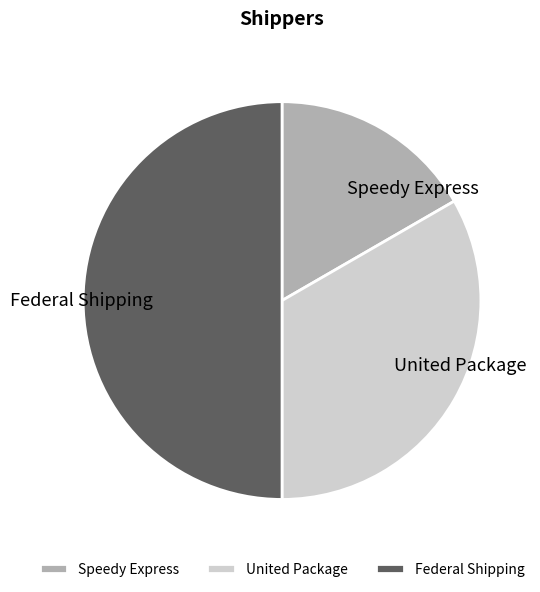

The Speedy Express slice represents 27% of the pie. True or false?

False